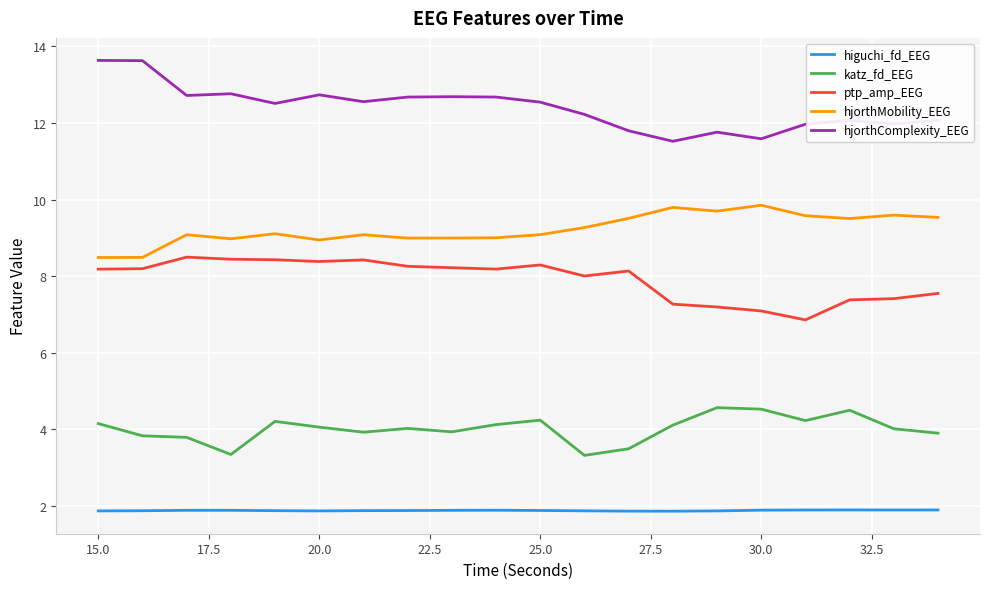

List the series in order of their peak value, highest first.

hjorthComplexity_EEG, hjorthMobility_EEG, ptp_amp_EEG, katz_fd_EEG, higuchi_fd_EEG